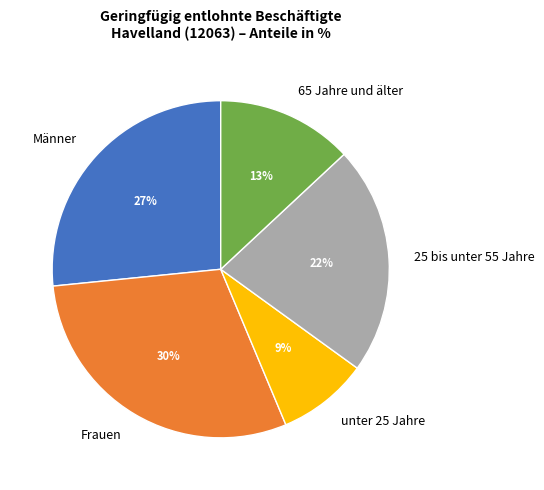

To the nearest percent, what percentage of the pie is Männer?

27%